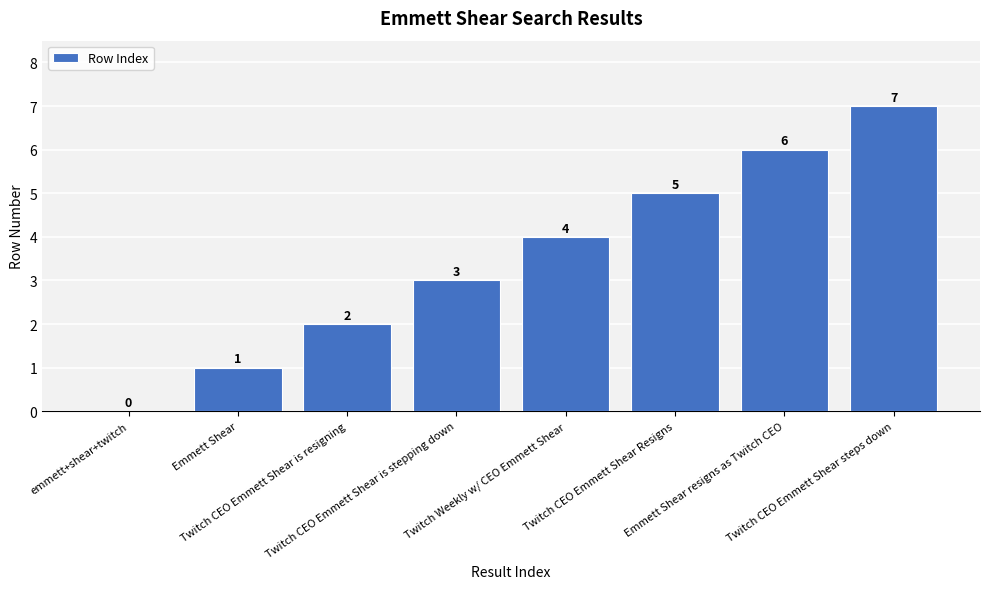

Is it true that the value at emmett+shear+twitch is 0?

True